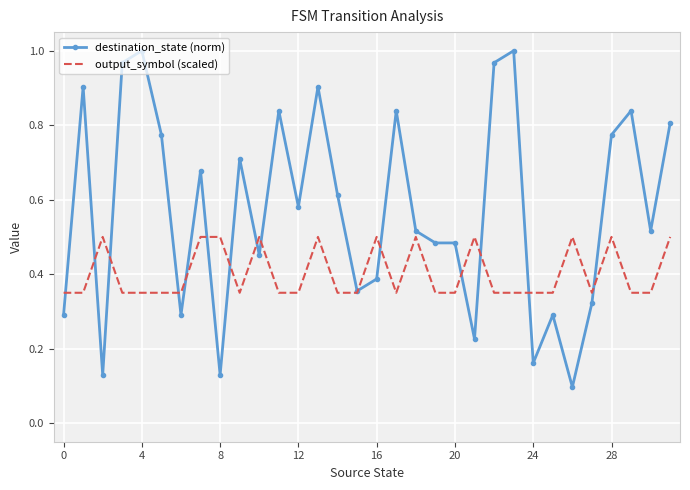

Which series has the widest spread of values?

destination_state (norm)